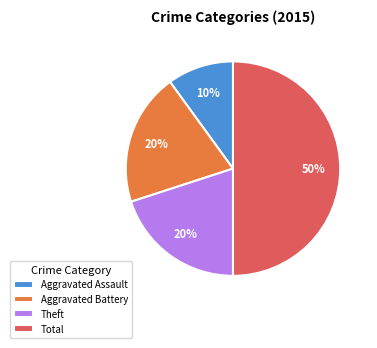

Do Theft and Total together represent more than half of the pie?

Yes